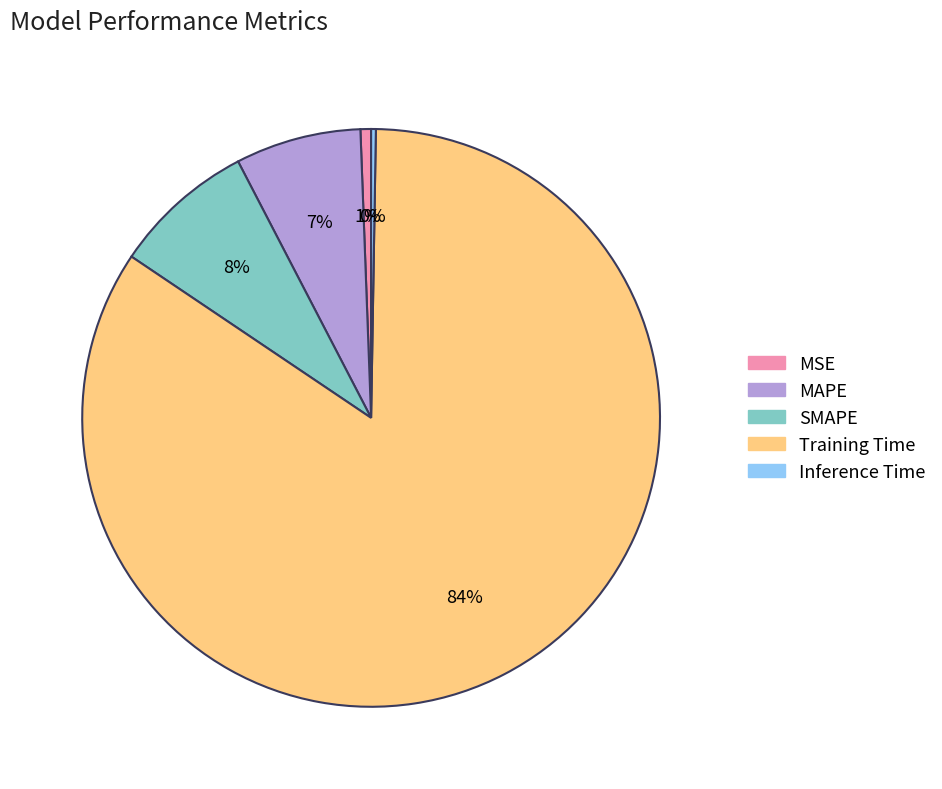

Do Training Time and MSE together represent more than half of the pie?

Yes